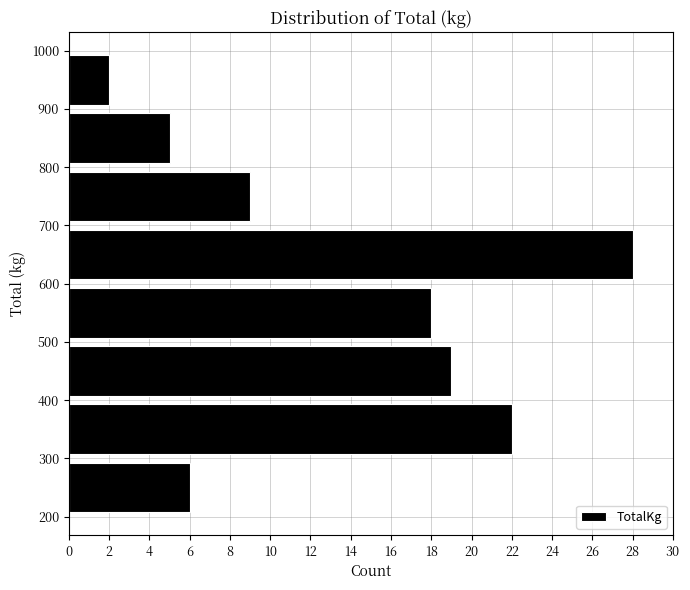

Reading bottom to top, list every bar in this chart as the range it spans on the y-axis followed by its length. The values are not printed on the chart, so give them approximately, as read against the axis.

200 to 300: 6
300 to 400: 22
400 to 500: 19
500 to 600: 18
600 to 700: 28
700 to 800: 9
800 to 900: 5
900 to 1000: 2